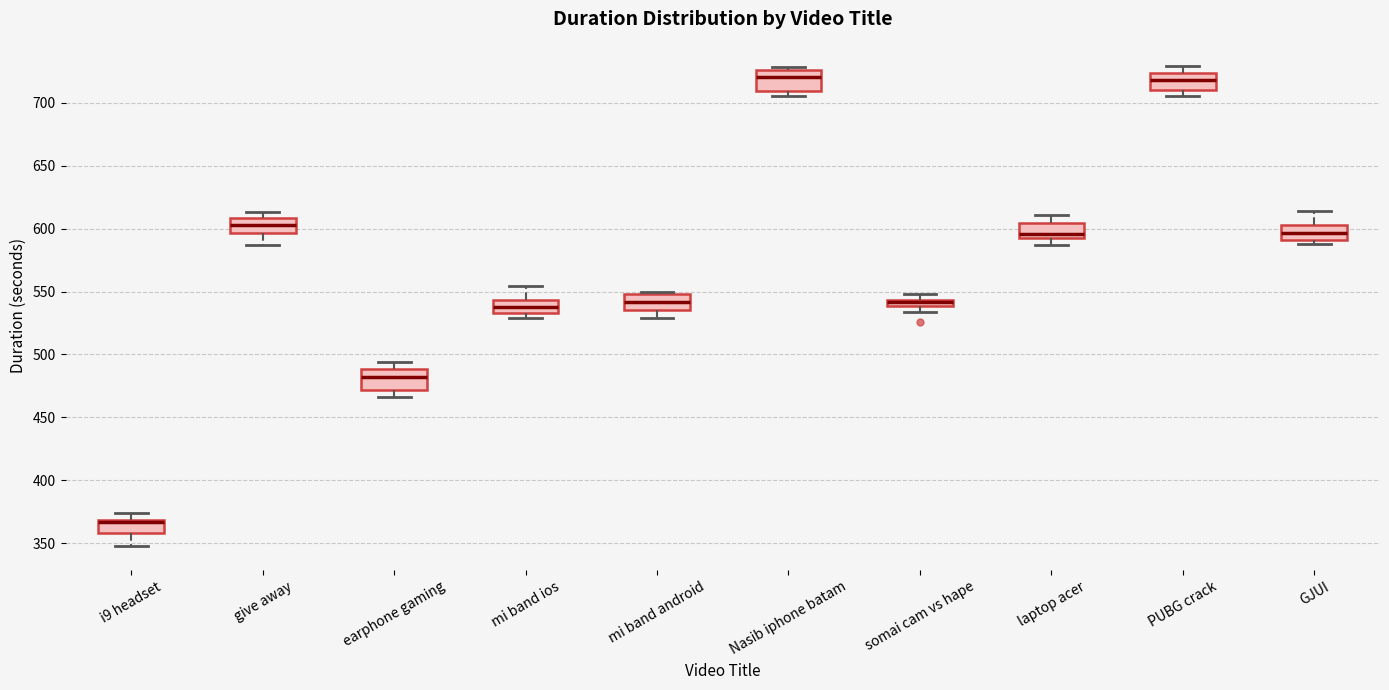

Where does the median line of the box for Nasib iphone batam sit on the y-axis? The values are not printed on the chart, so give them approximately, as read against the axis.

720